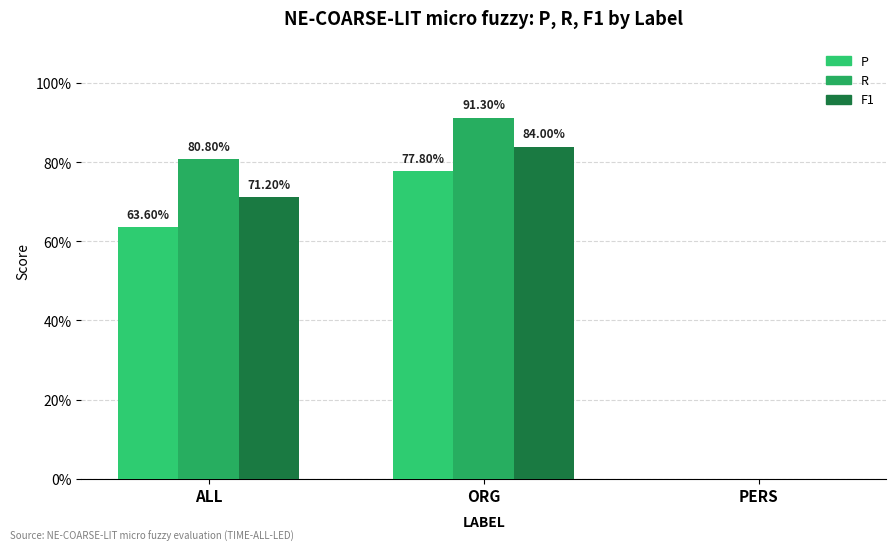

Does the chart contain stacked bars?

No